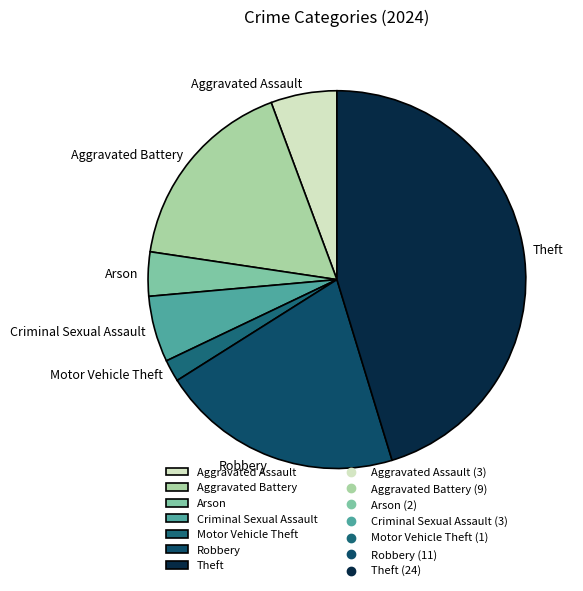

Combined, do Aggravated Assault and Arson account for over 50%?

No